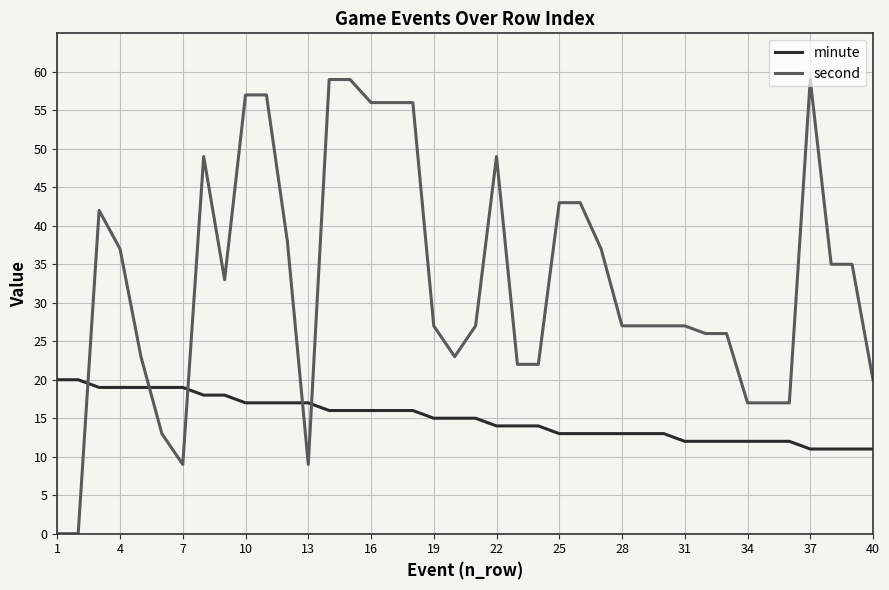

Which series has the largest total across all categories?

second